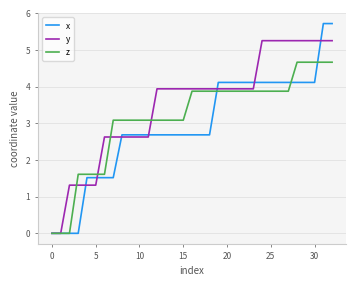

Rank the series by their average value, from highest to lowest.

y, z, x